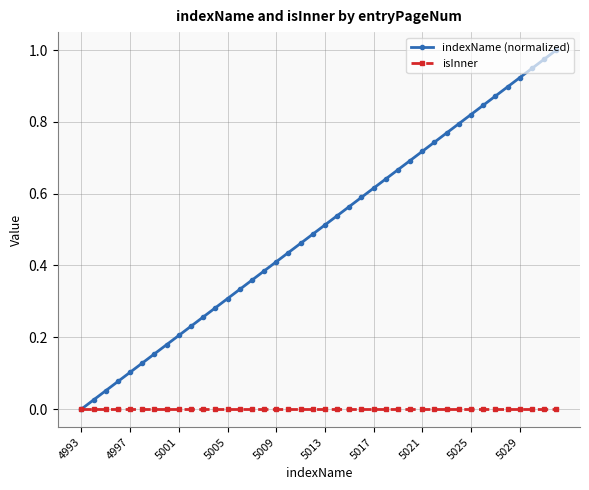

List the series in order of their overall mean, lowest first.

isInner, indexName (normalized)